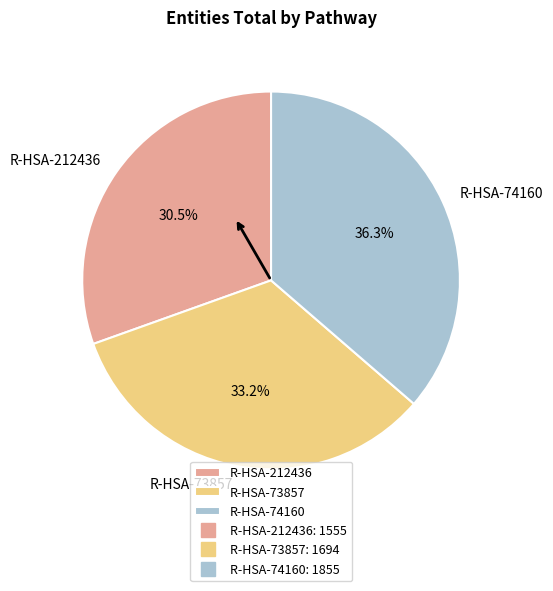

Rank the categories by value from lowest to highest.

R-HSA-212436, R-HSA-73857, R-HSA-74160